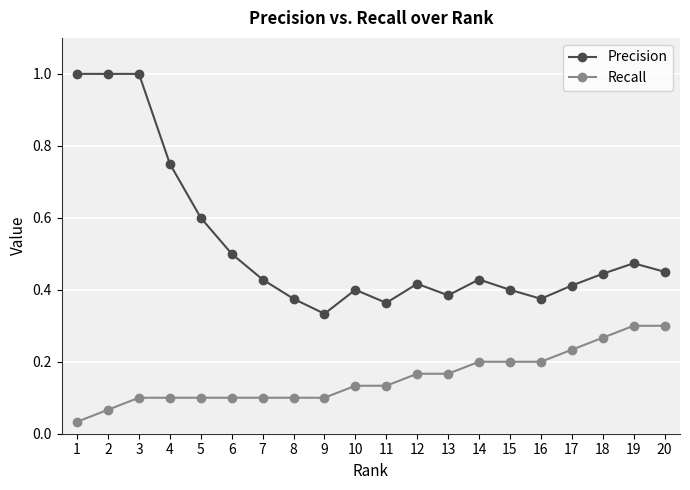

What are all the series names shown in the legend?

Precision, Recall